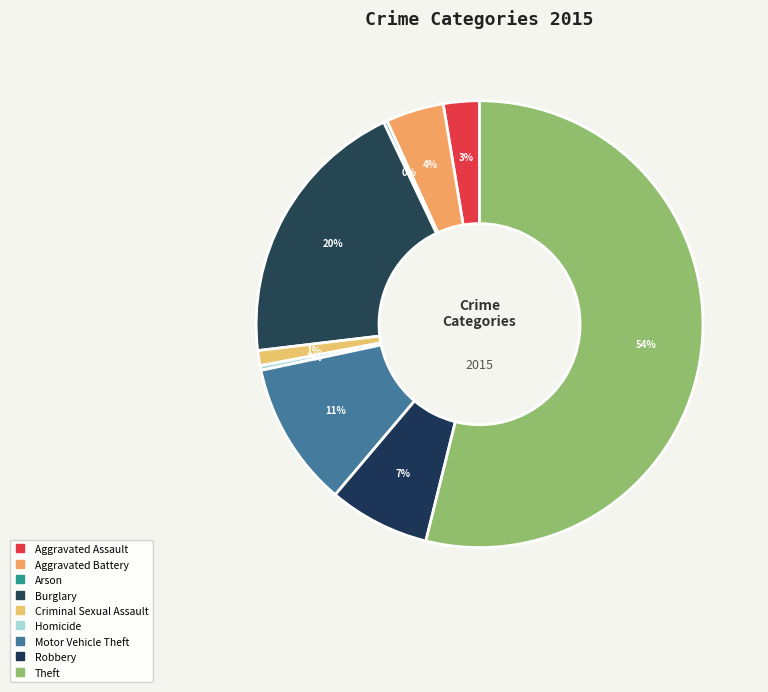

Count the number of slices in the pie.

9